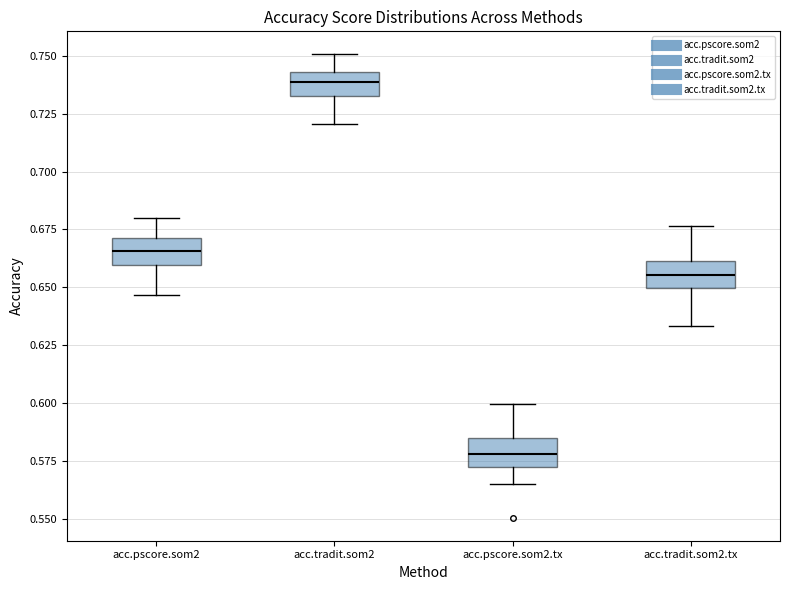

Which box has the highest median line?

acc.tradit.som2